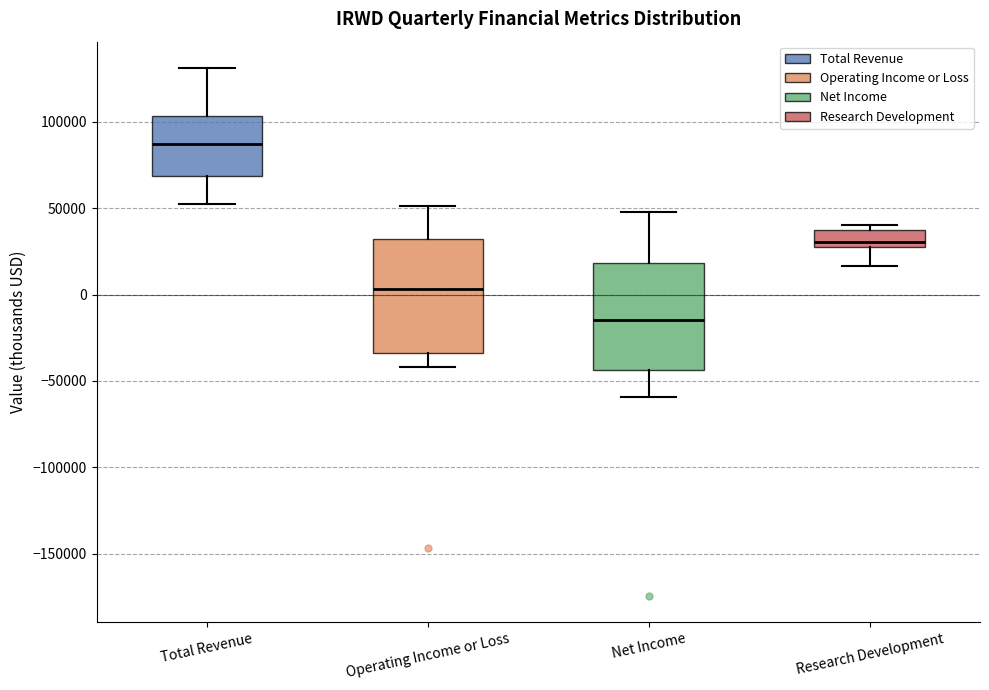

Reading left to right, transcribe this box plot: for each box, give where its median line is, the range the box spans, and where its two whiskers end, as read against the y-axis. The values are not printed on the chart, so give them approximately, as read against the axis.

Total Revenue: median 85000, box 70000 to 105000, whiskers 50000 to 130000
Operating Income or Loss: median 5000, box -35000 to 30000, whiskers -40000 to 50000
Net Income: median -15000, box -45000 to 20000, whiskers -60000 to 50000
Research Development: median 30000 (just above the box's lower edge), box 30000 to 35000, whiskers 15000 to 40000